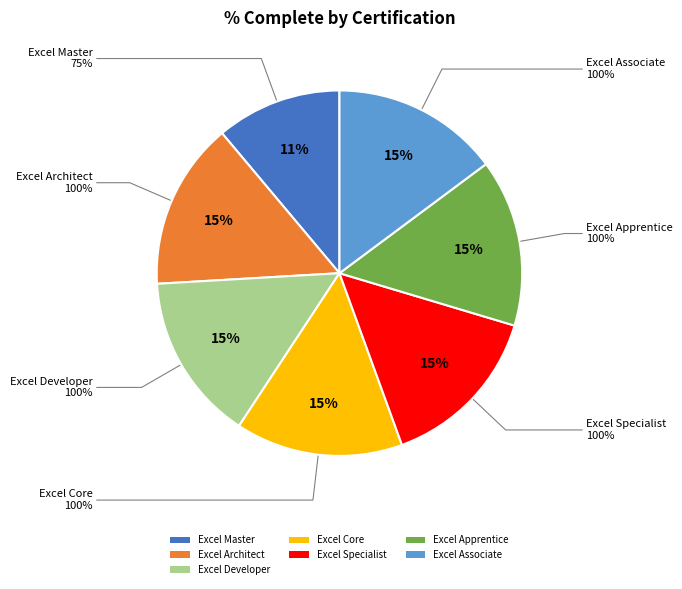

Which has a higher value, Excel Core Certification or Excel Master Certification?

Excel Core Certification